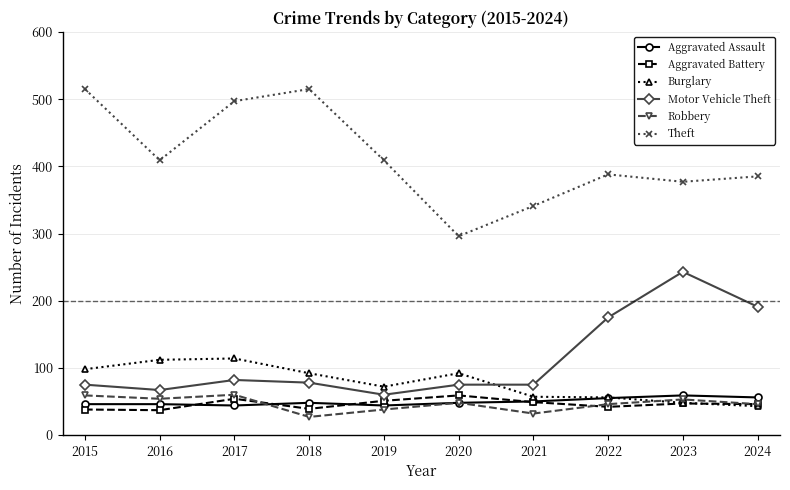

True or false: Motor Vehicle Theft and Aggravated Assault intersect in this chart.

False